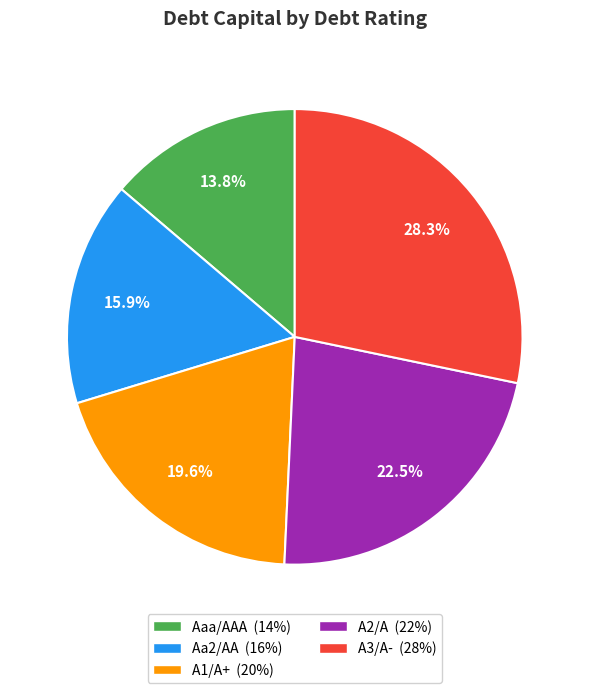

To the nearest percent, what is the difference between the Aaa/AAA and A1/A+ slice percentages?

6%